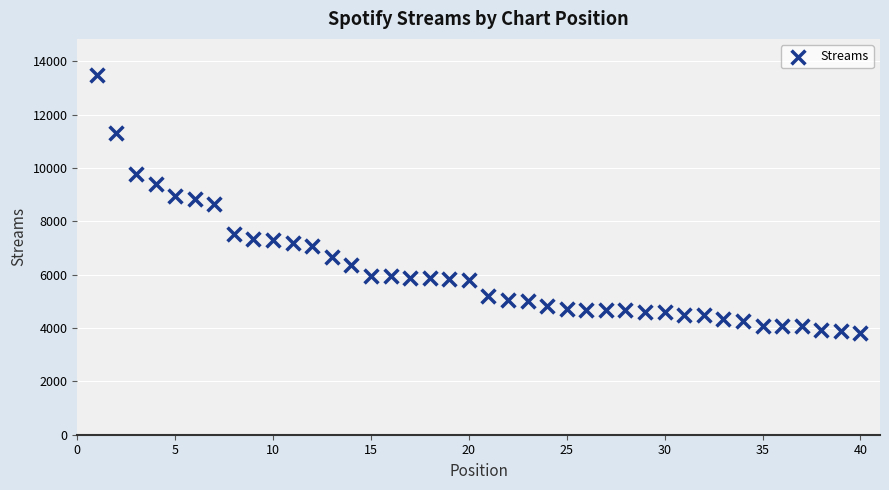

What is the range of X values (max minus min)?

39